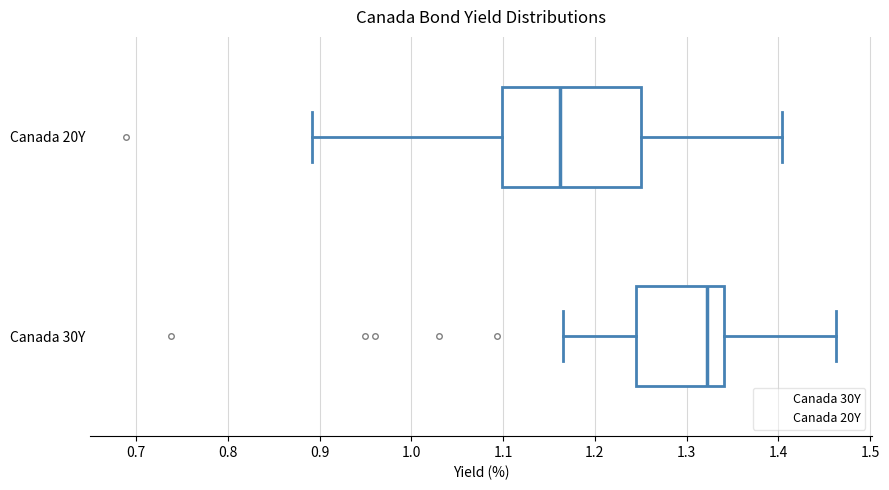

Which box has the furthest to the left median line?

Canada 20Y